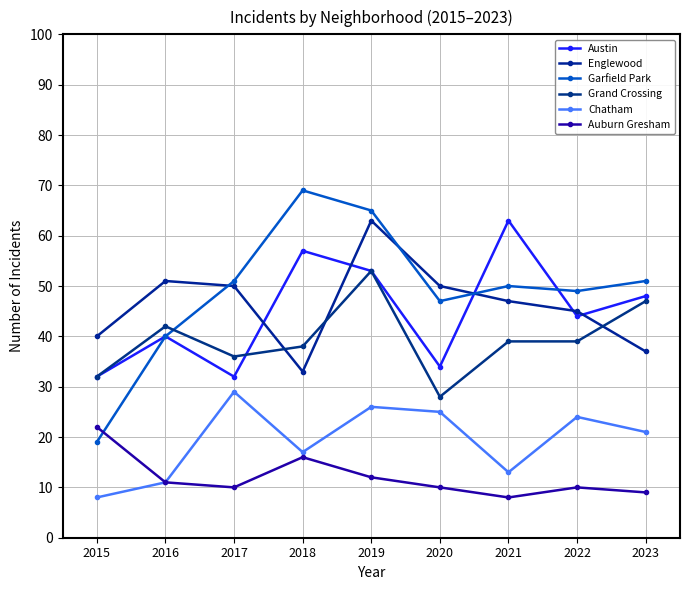

How many values in the Englewood series are below 47?

4